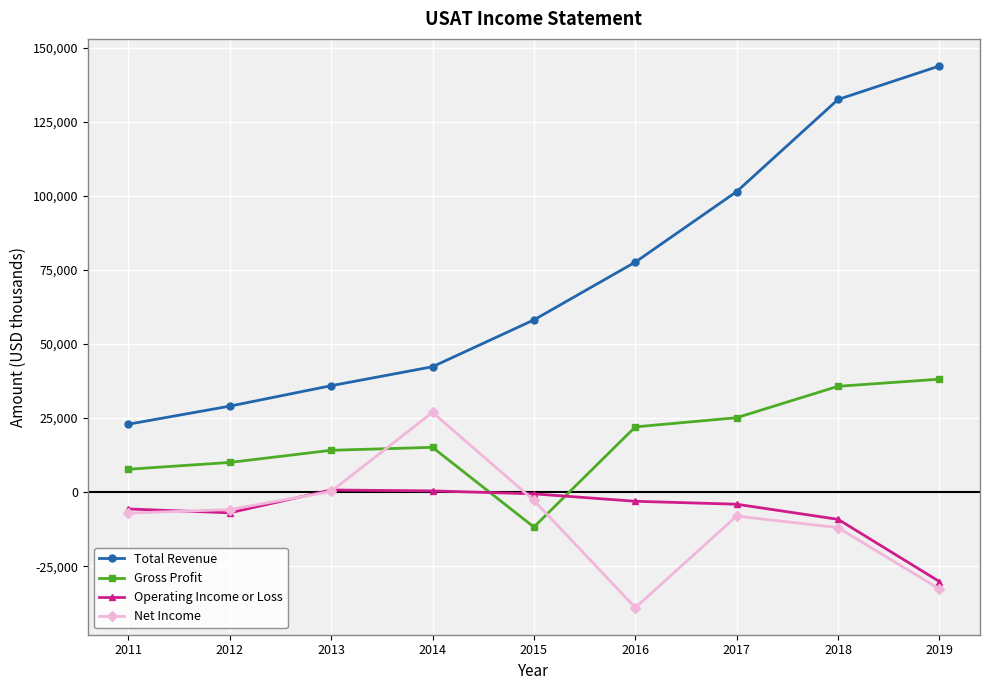

How many categories are shown in the chart?

9